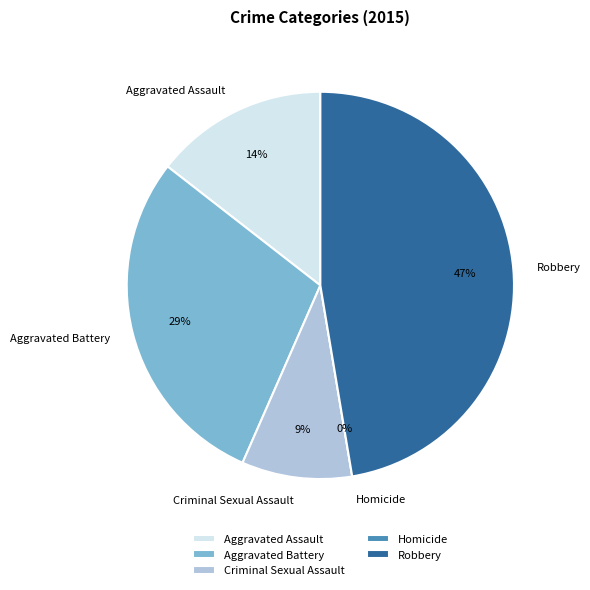

Which category has the biggest portion of the pie?

Robbery